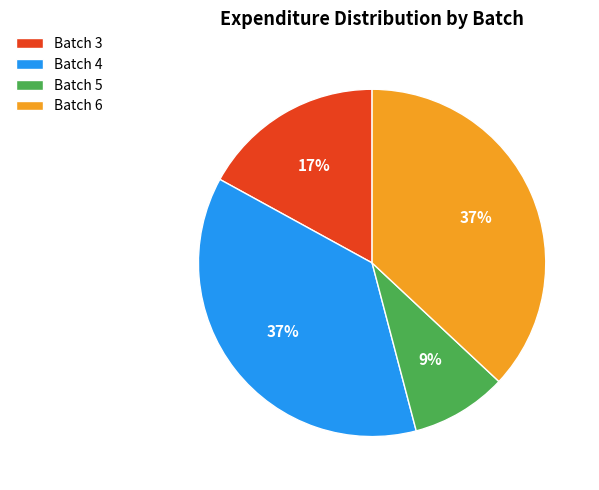

Does any single category account for the majority?

No